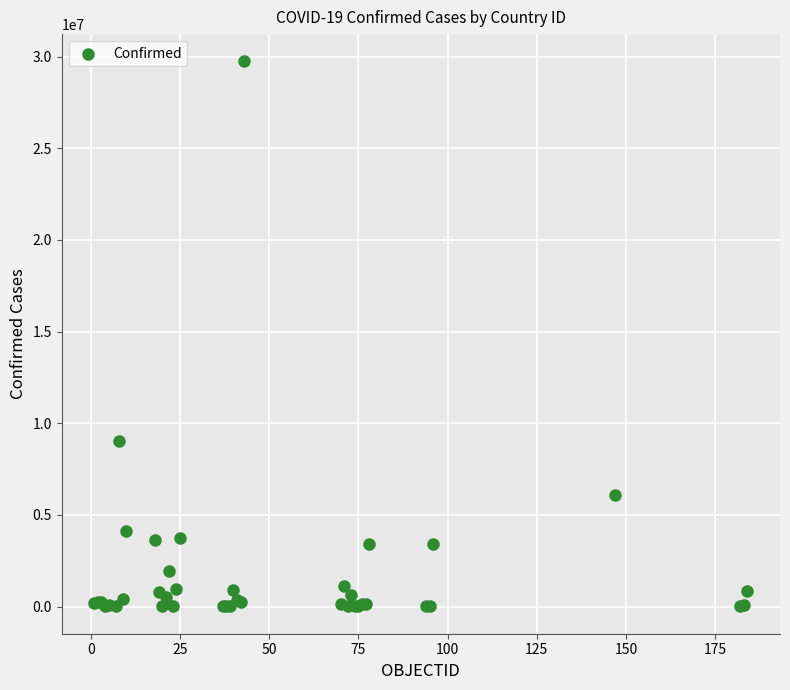

What Y value in the scatter plot is closest to 14872825?

9019660